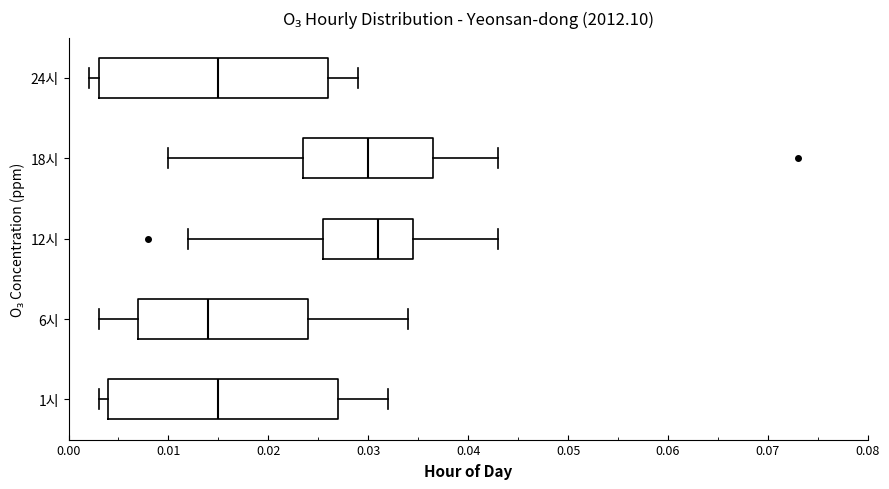

Where is the left edge of the box for 6시 on the x-axis? The values are not printed on the chart, so give them approximately, as read against the axis.

0.007